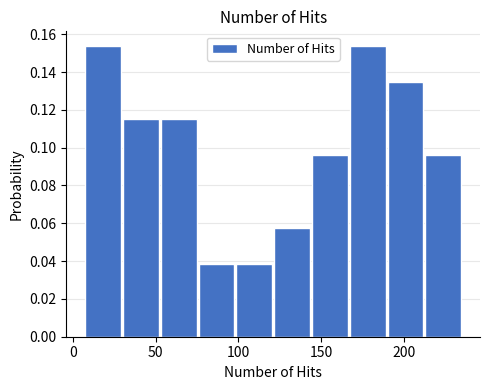

How tall is the bar that spans 5 to 30 on the x-axis? Neither the bar edges nor the heights are printed on the chart, so give them approximately, as read against the axes.

0.154